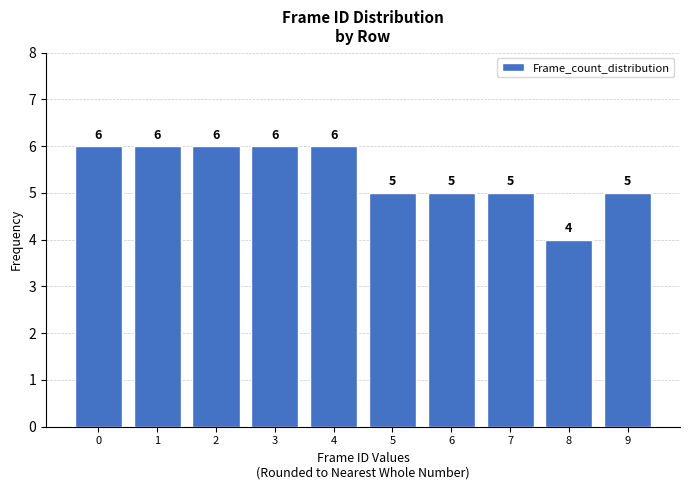

Reading left to right, transcribe all the data shown in this chart.

6	6	6	6	6	5	5	5	4	5